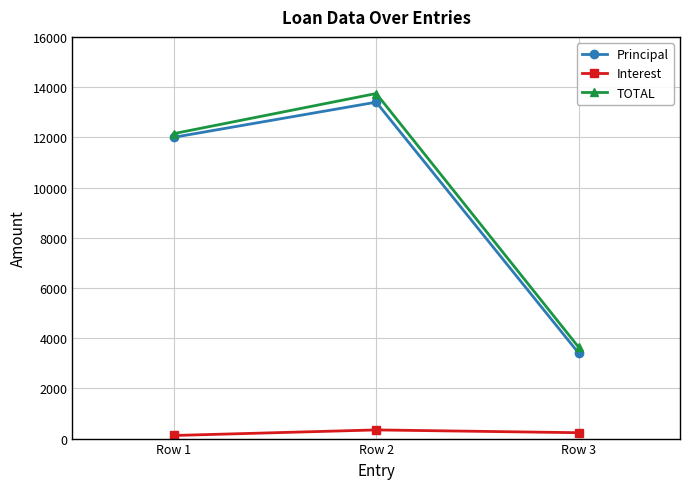

How many categories are shown in the chart?

3